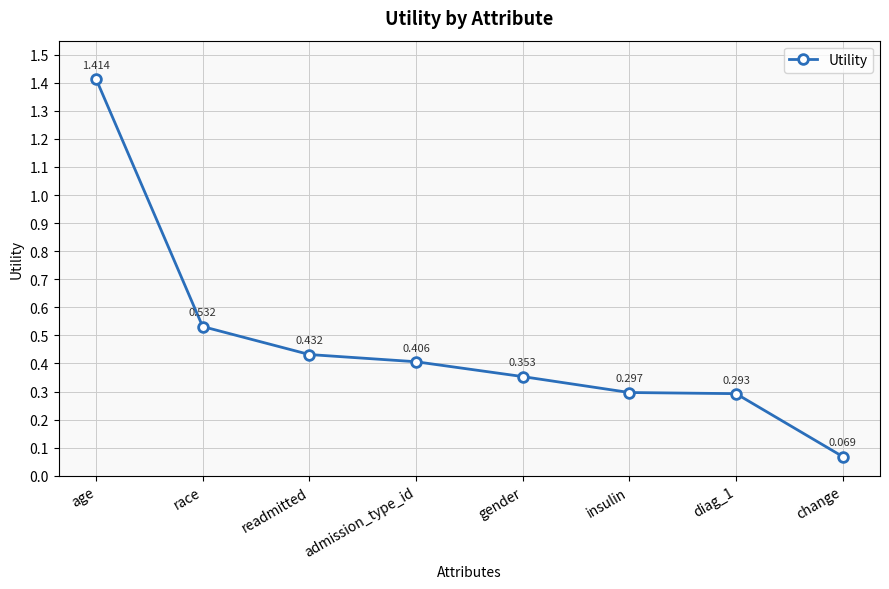

Which category has the highest value across all series?

age